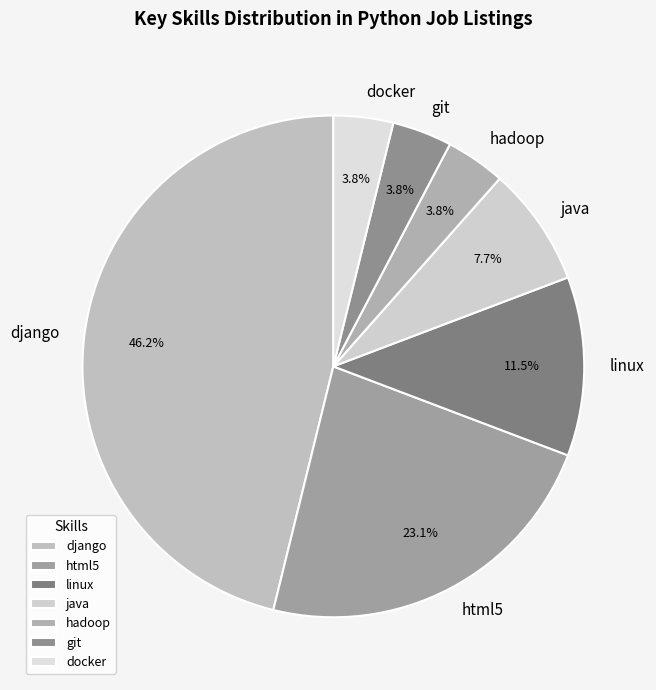

To the nearest percent, what is the difference between the django and docker slice percentages?

42%